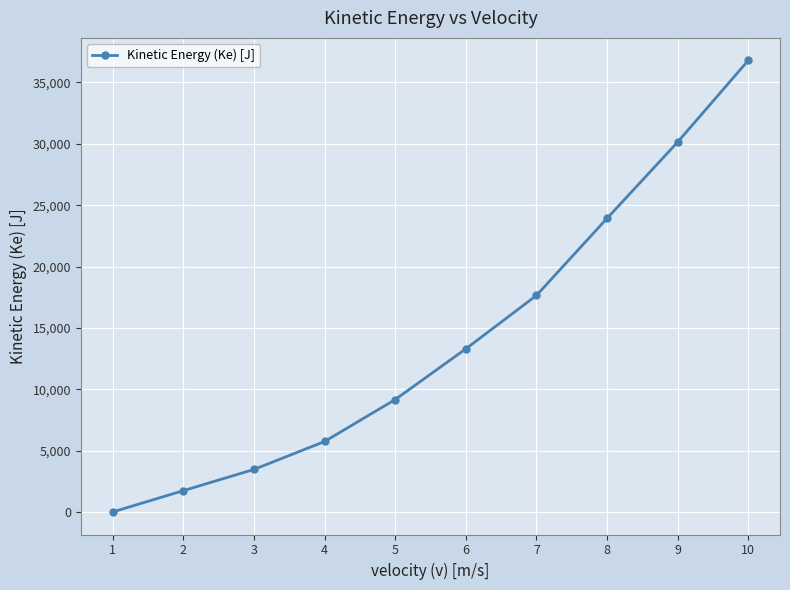

Rank the categories by value from lowest to highest.

1, 2, 3, 4, 5, 6, 7, 8, 9, 10